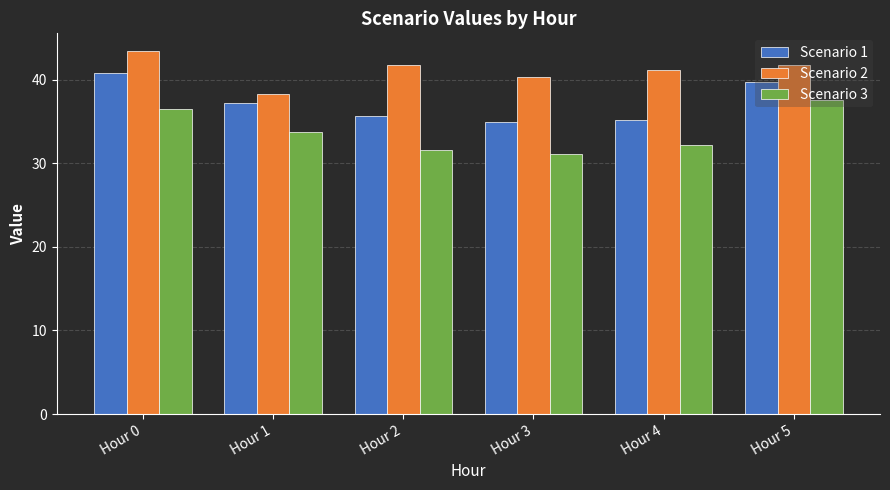

Rank the series by their average value, from lowest to highest.

Scenario 3, Scenario 1, Scenario 2